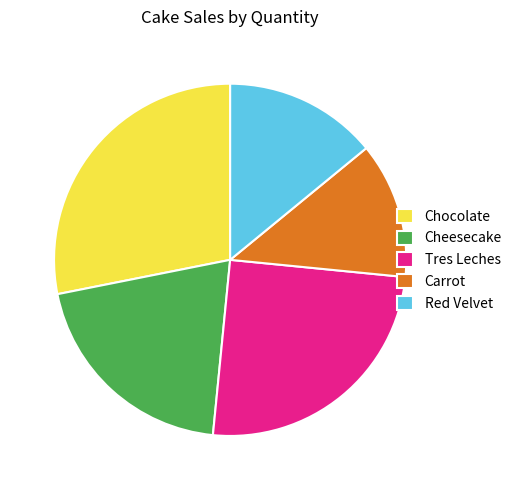

Is there any slice that represents more than half of the pie?

No